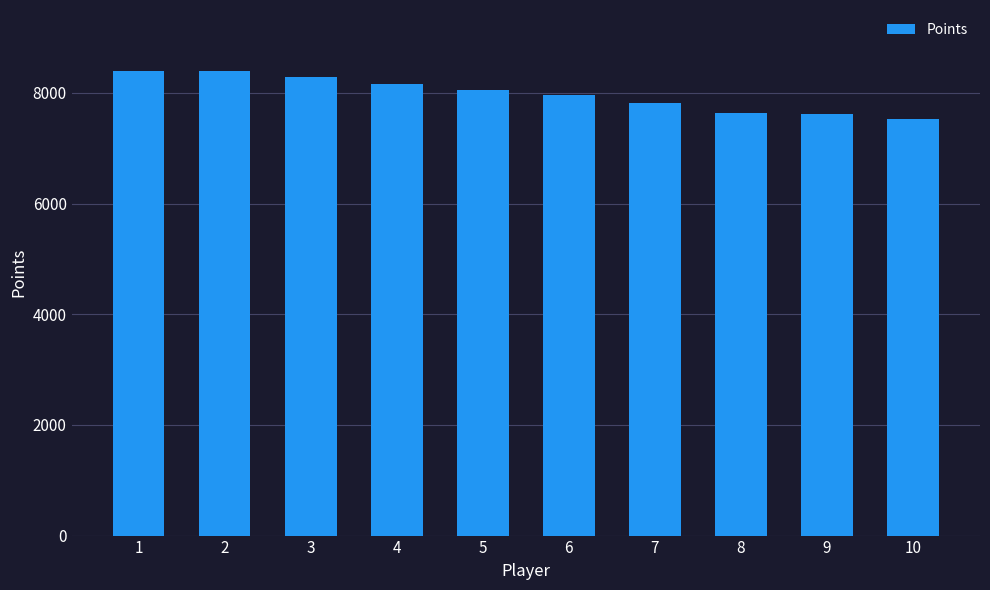

What is the value of the 5th bar from the left?

8057